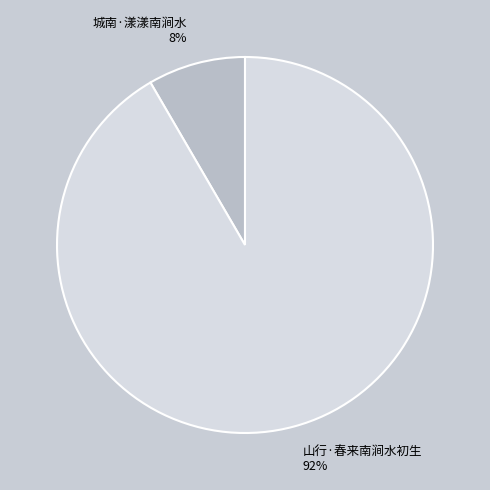

Which category has the biggest portion of the pie?

山行·春来南涧水初生